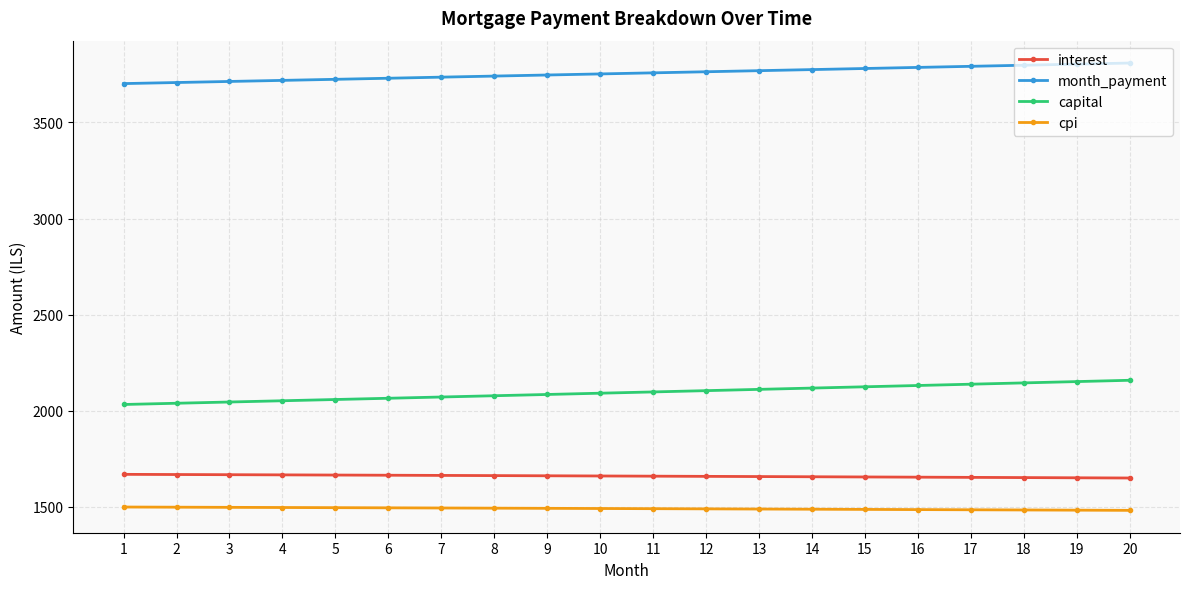

Rank the series by their maximum value, from highest to lowest.

month_payment, capital, interest, cpi